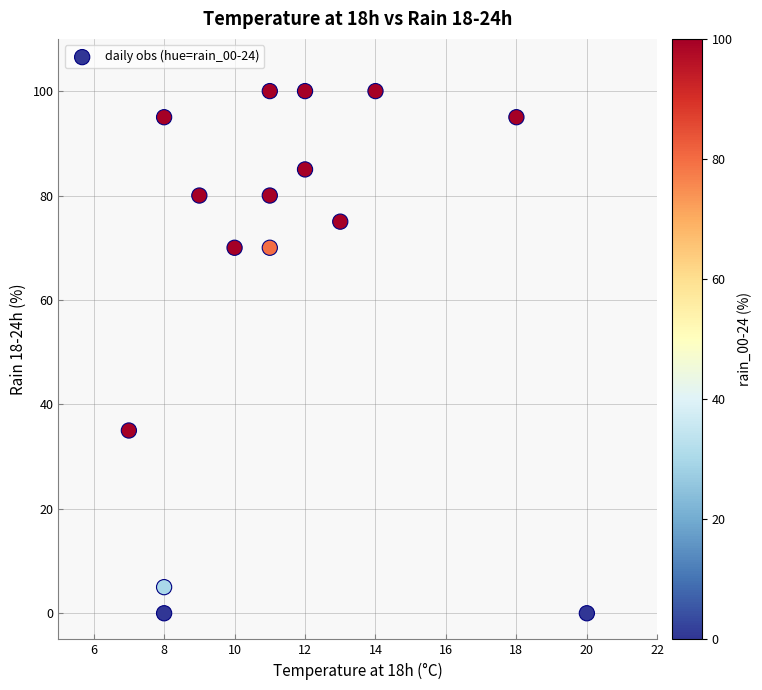

What Y value in the scatter plot is closest to 50?

35